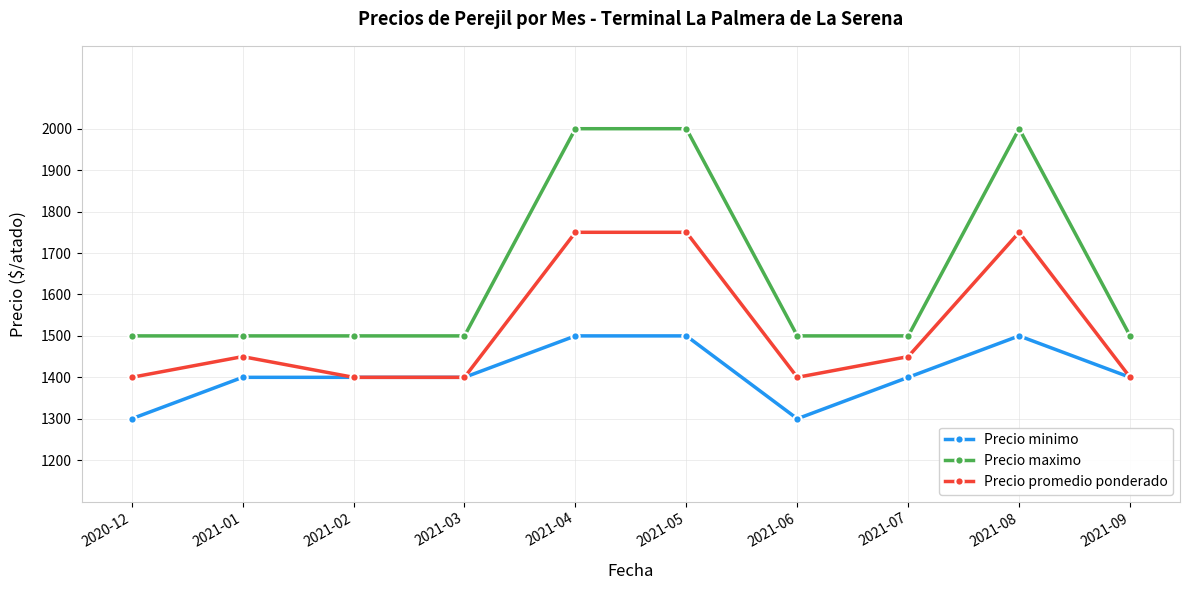

Is the value of Precio promedio ponderado at 2021-08 greater than the value of Precio minimo at 2021-05?

Yes